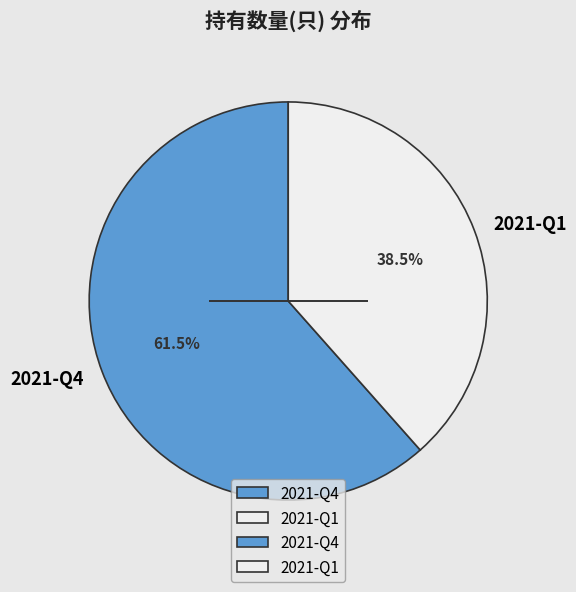

What is the largest slice in the pie chart?

2021-Q4